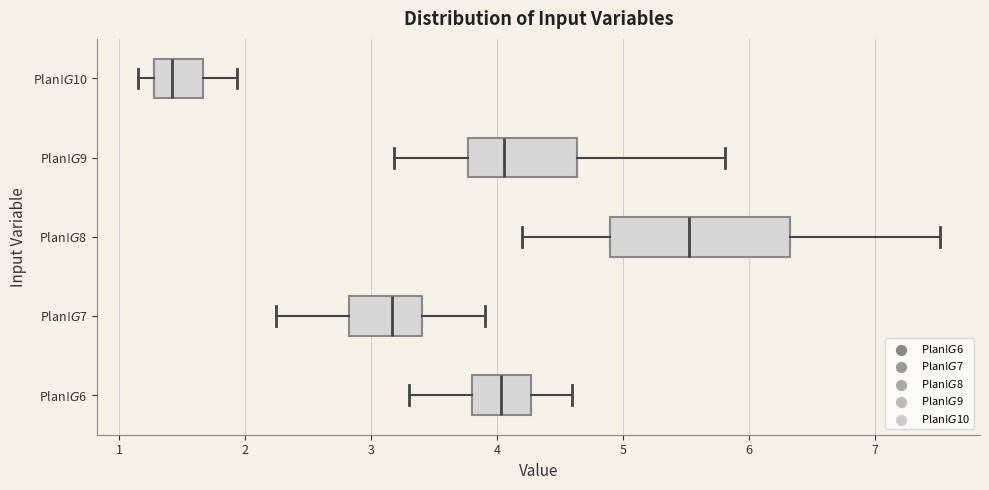

Where is the left edge of the box for Plan!$G$6 on the x-axis? The values are not printed on the chart, so give them approximately, as read against the axis.

3.8